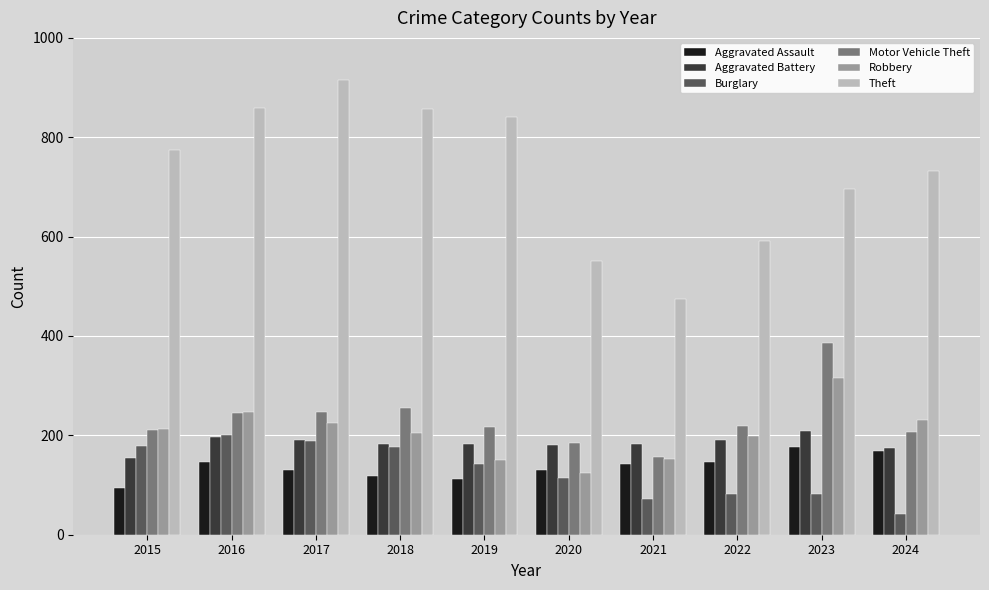

At which label does Theft reach its peak?

2017